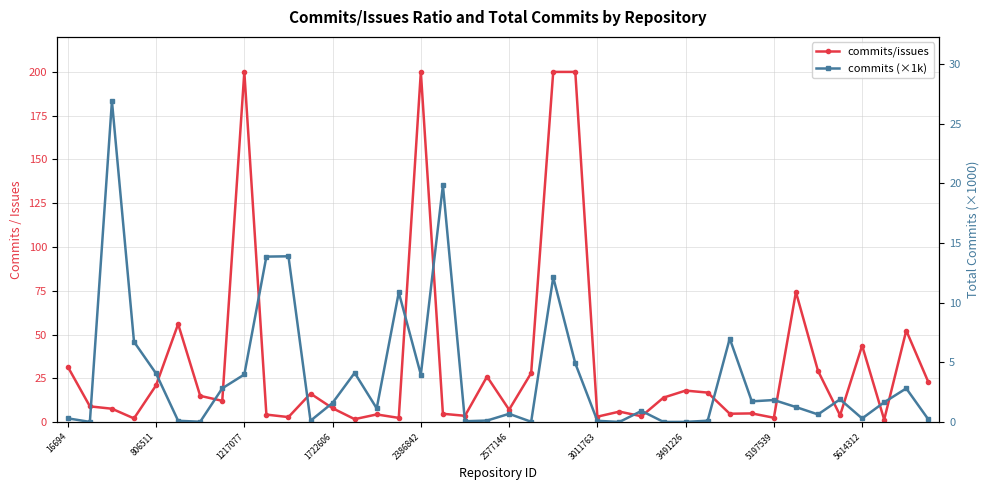

How many values in the commits (×1k) series exceed 1?

22